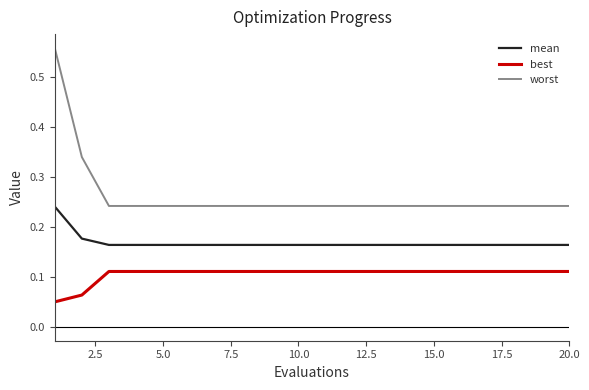

How many series are shown in this chart?

3